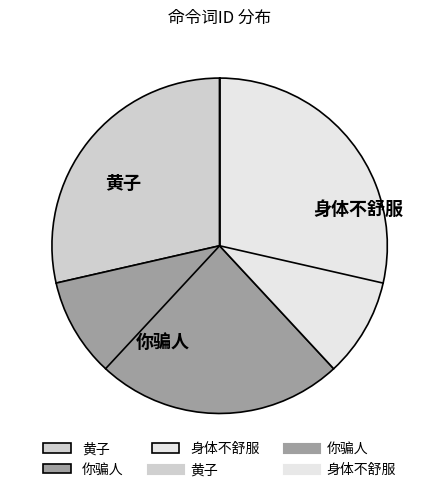

How many segments does this pie chart have?

3